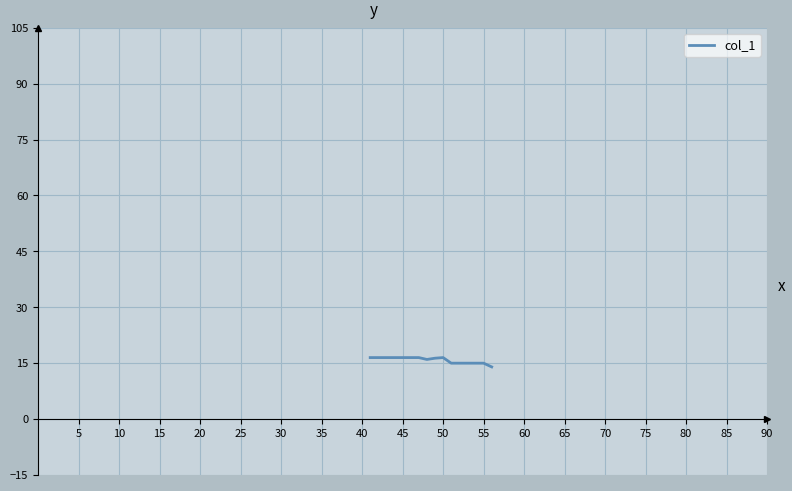

What is the minimum value shown in the chart?

14.0